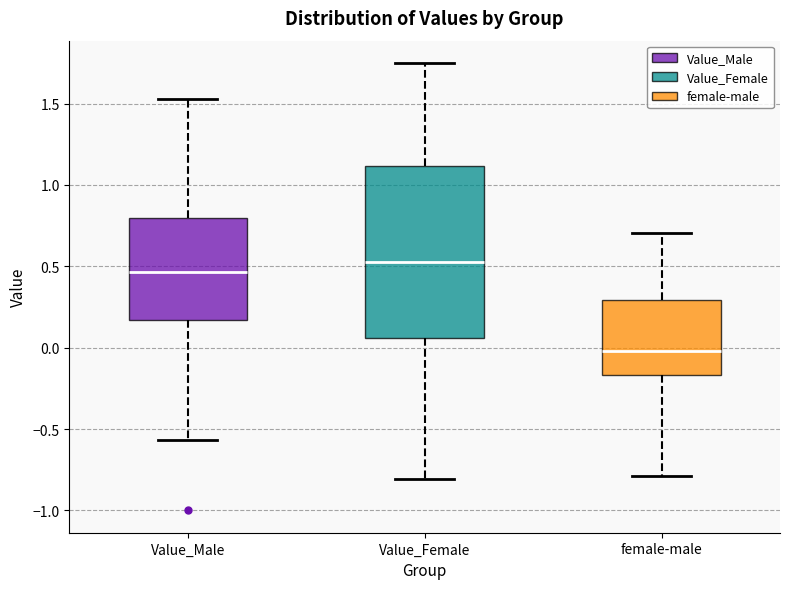

Comparing the boxes themselves (not the whiskers), which one is the tallest?

Value_Female